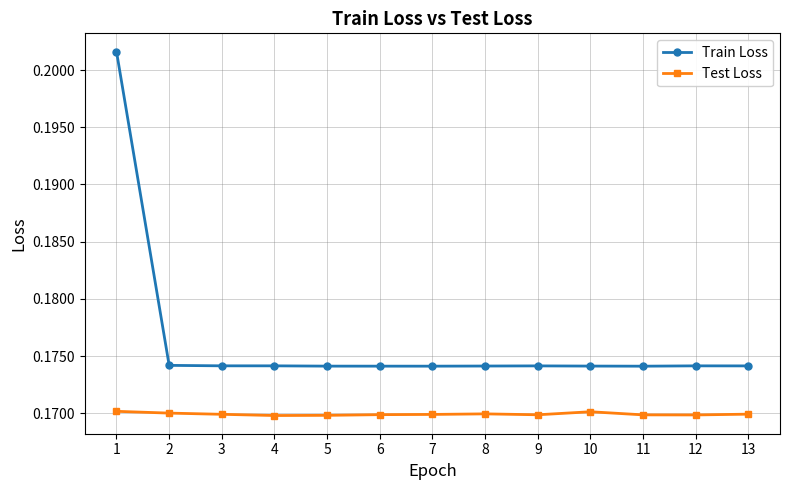

Is the value of Train Loss at 5 greater than the value of Test Loss at 11?

Yes